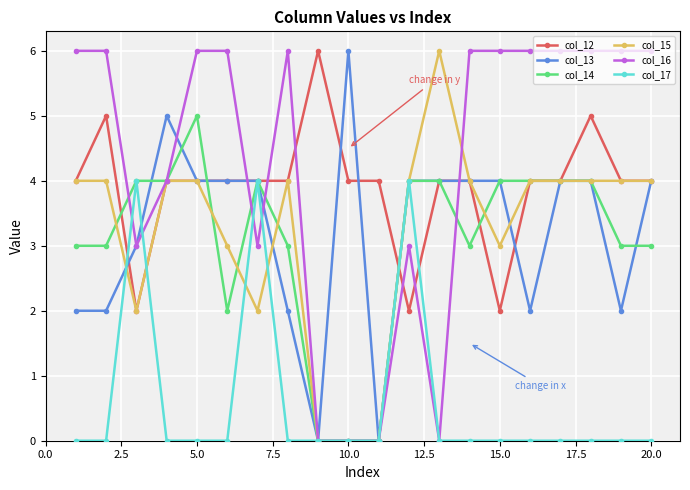

Which series has the largest total across all categories?

col_16